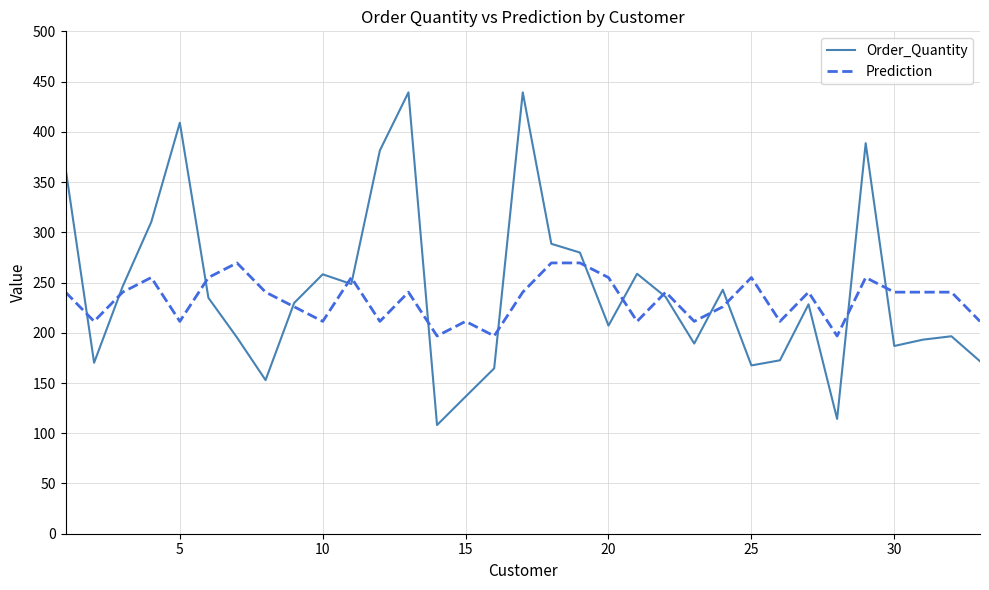

Which series has the largest range (max minus min)?

Order_Quantity